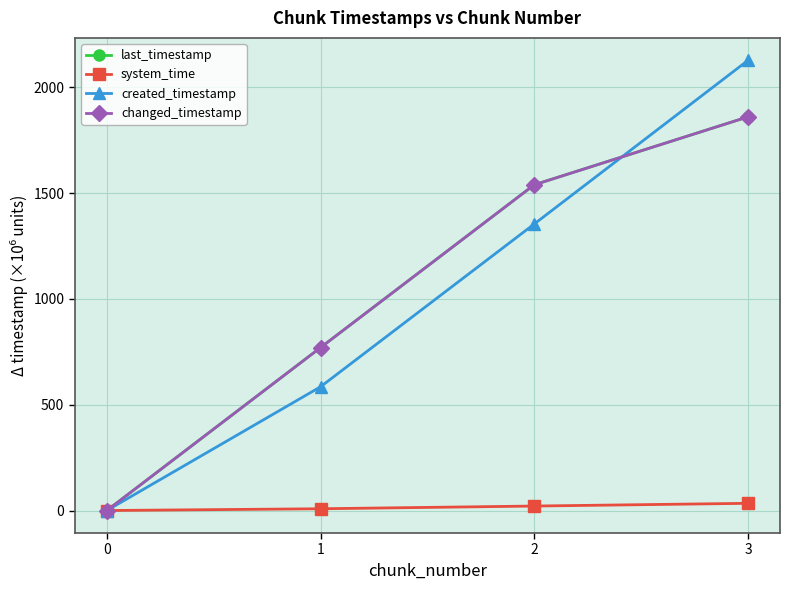

Is this an area chart (filled region under the line)?

No